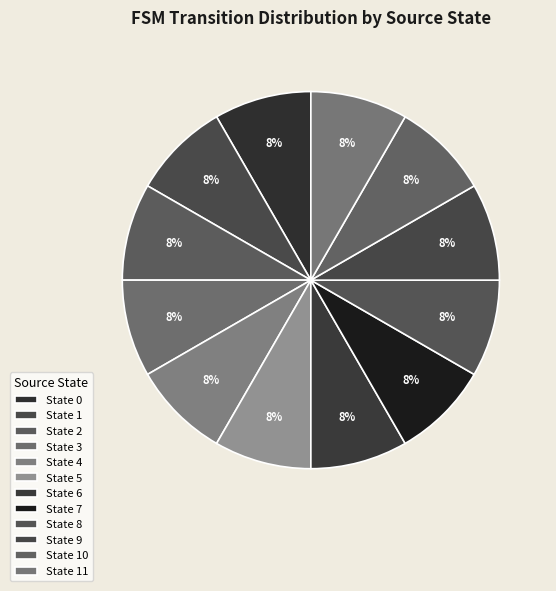

Rank the categories by value from lowest to highest.

2, 4, 7, 10, 0, 1, 3, 5, 6, 8, 9, 11